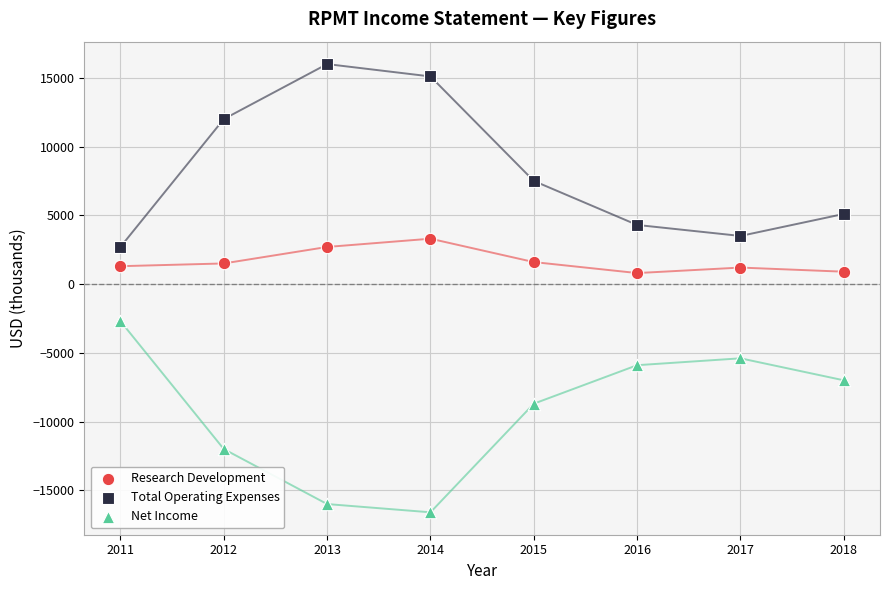

Which series reaches the maximum Y coordinate?

Total Operating Expenses